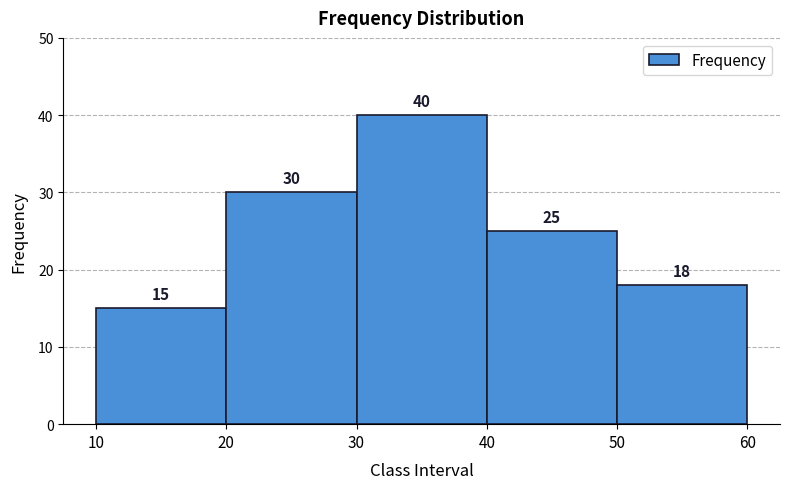

Reading left to right, list every bar in this chart as the range it spans on the x-axis followed by its height.

10 to 20: 15
20 to 30: 30
30 to 40: 40
40 to 50: 25
50 to 60: 18